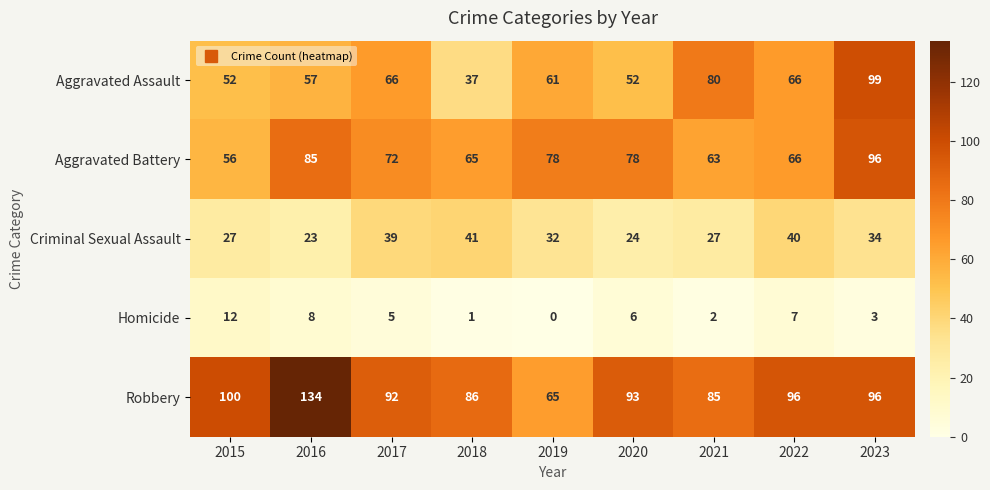

How many series are shown in this chart?

5